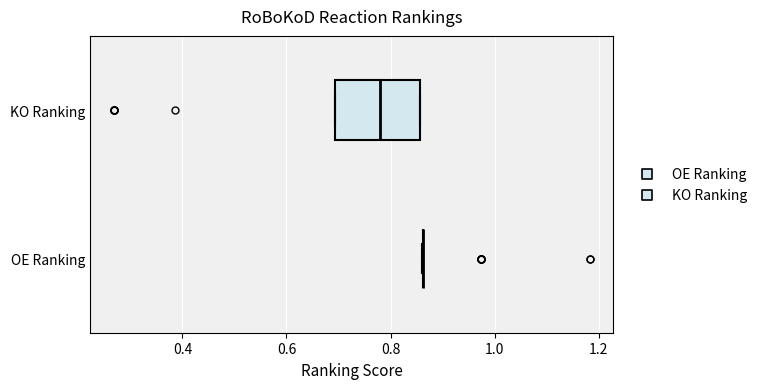

Reading bottom to top, transcribe this box plot: for each box, give where its median line is, the range the box spans, and where its two whiskers end, as read against the x-axis. The values are not printed on the chart, so give them approximately, as read against the axis.

OE Ranking: box collapsed to a line at 0.86, whiskers 0.86 to 0.86
KO Ranking: median 0.78, box 0.70 to 0.86, whiskers 0.70 to 0.86